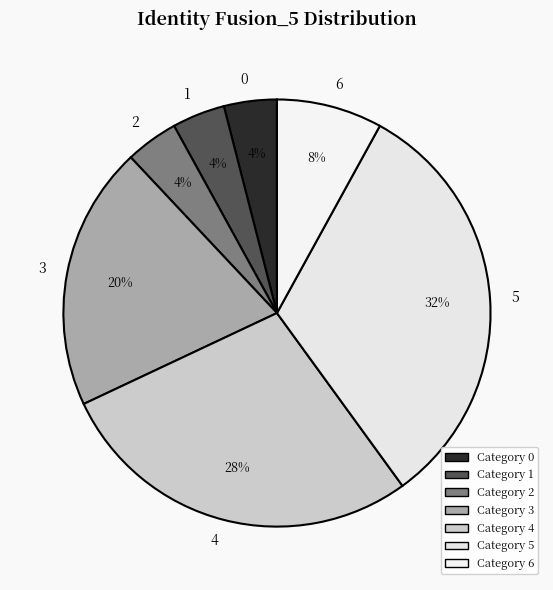

Approximately how many times larger is the value at 4 compared to 5?

0.9